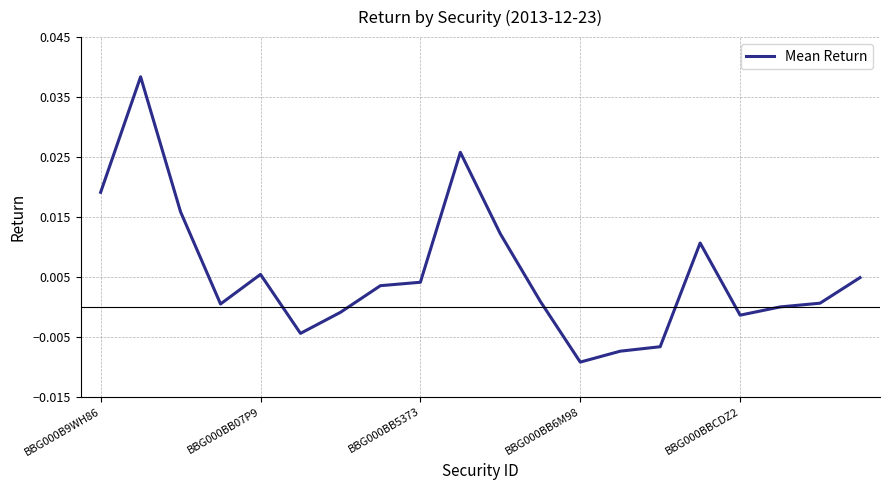

Does the chart display data point markers on the line(s)?

No